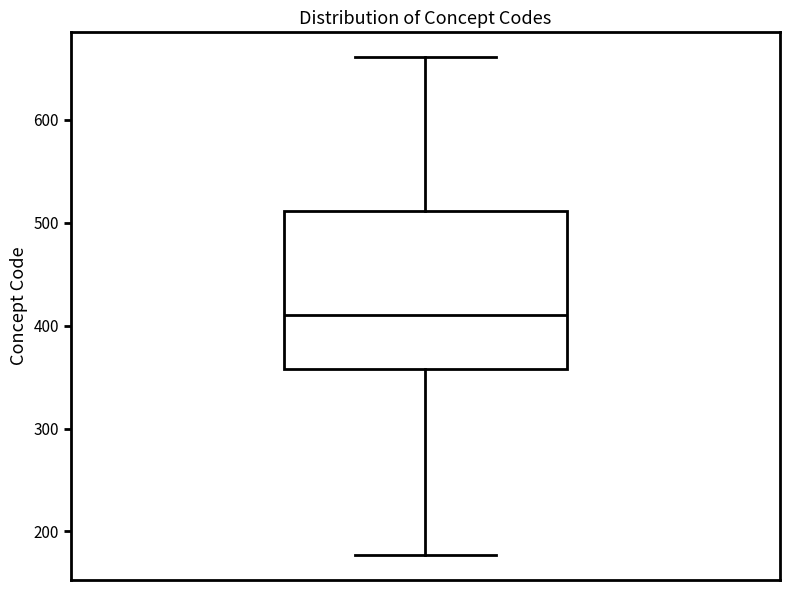

Where does the median line of the box sit on the y-axis? The values are not printed on the chart, so give them approximately, as read against the axis.

410